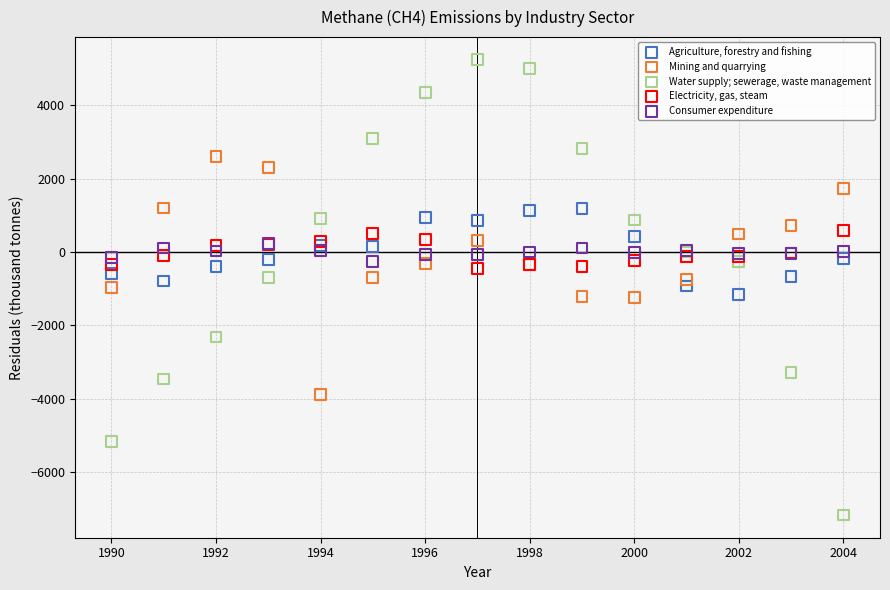

Which series reaches the minimum Y coordinate?

Water supply; sewerage, waste management